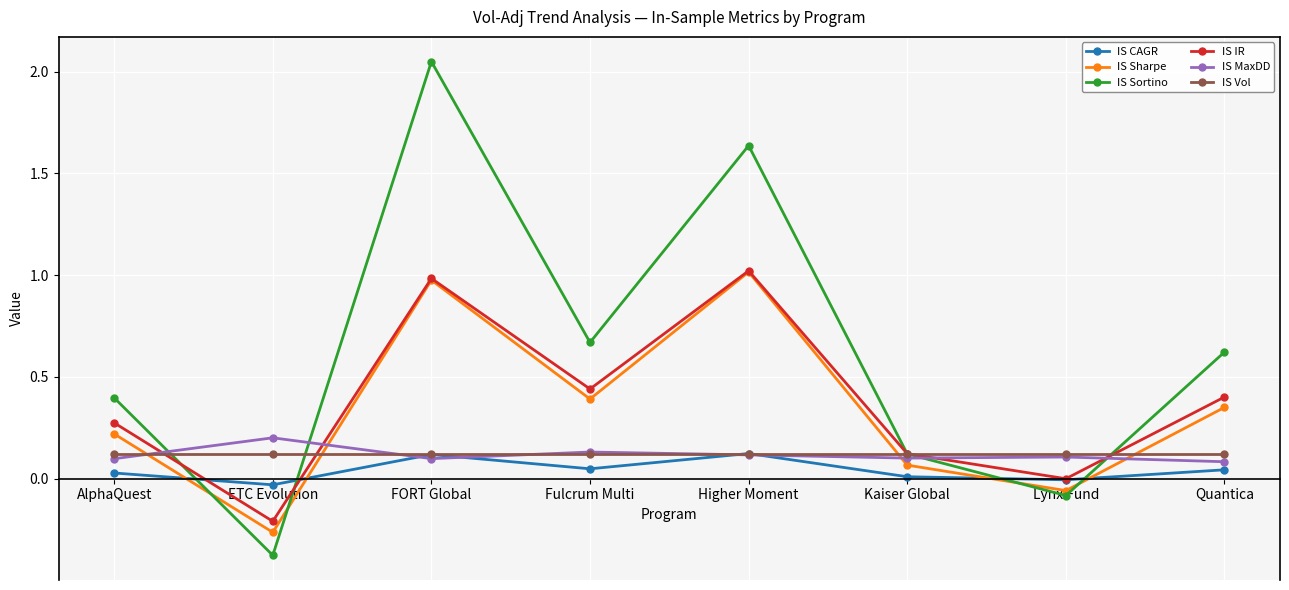

At which label is IS Sortino closest to 0?

Lynx Fund